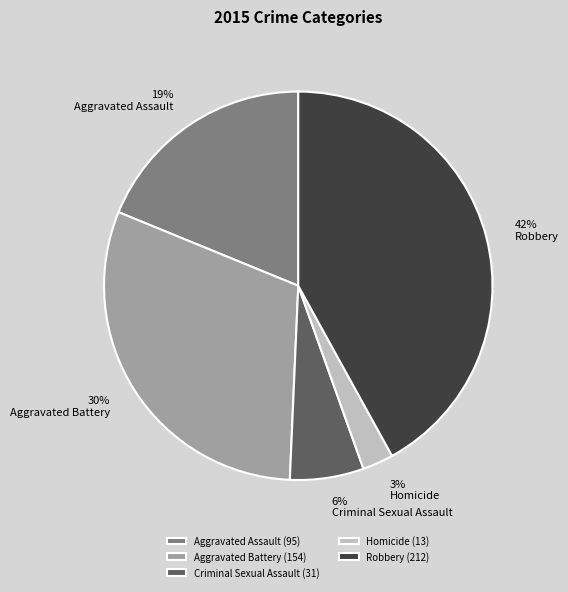

What percentage is the Criminal Sexual Assault slice, to the nearest percent?

6%